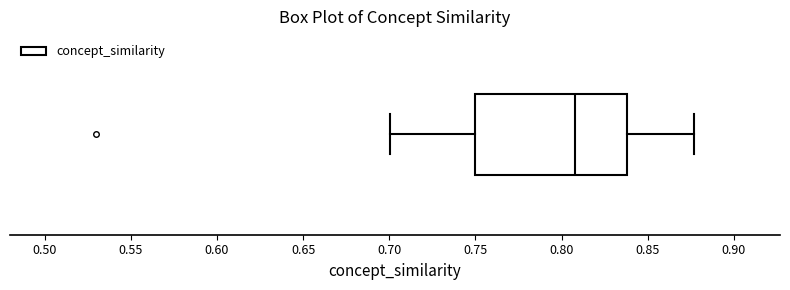

Read this box plot against the x-axis: the position of the median line, the range covered by the box, and the ends of both whiskers. The values are not printed on the chart, so give them approximately, as read against the axis.

median 0.805, box 0.750 to 0.840, whiskers 0.700 to 0.875